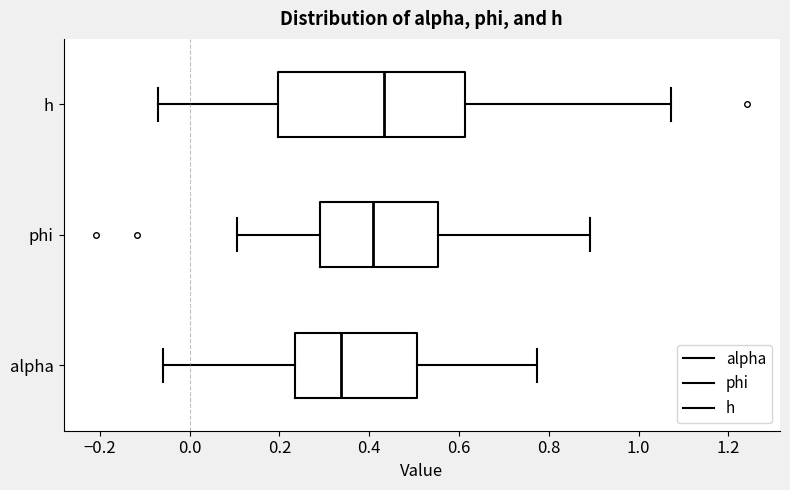

Reading bottom to top, read every box against the x-axis: the position of its median line, the range the box covers, and the ends of its whiskers. The values are not printed on the chart, so give them approximately, as read against the axis.

alpha: median 0.34, box 0.24 to 0.50, whiskers -0.06 to 0.78
phi: median 0.40, box 0.30 to 0.56, whiskers 0.10 to 0.90
h: median 0.44, box 0.20 to 0.62, whiskers -0.08 to 1.08